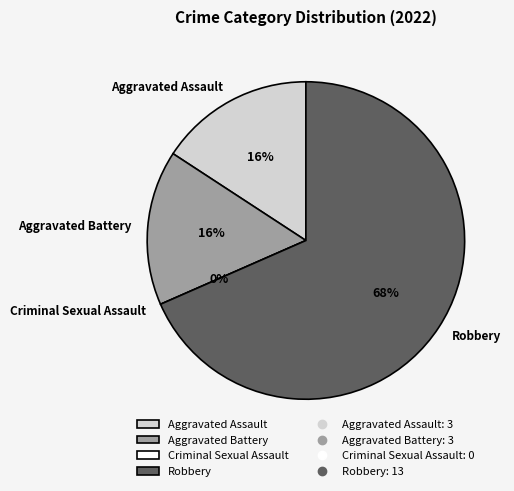

What is the total percentage of Aggravated Assault and Robbery?

84.2%